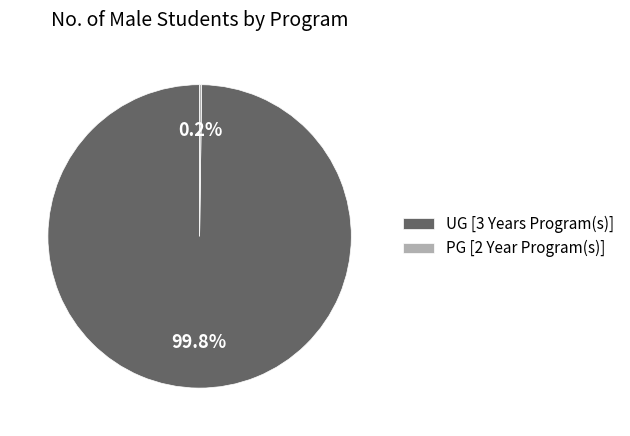

What is the largest slice in the pie chart?

UG [3 Years Program(s)]